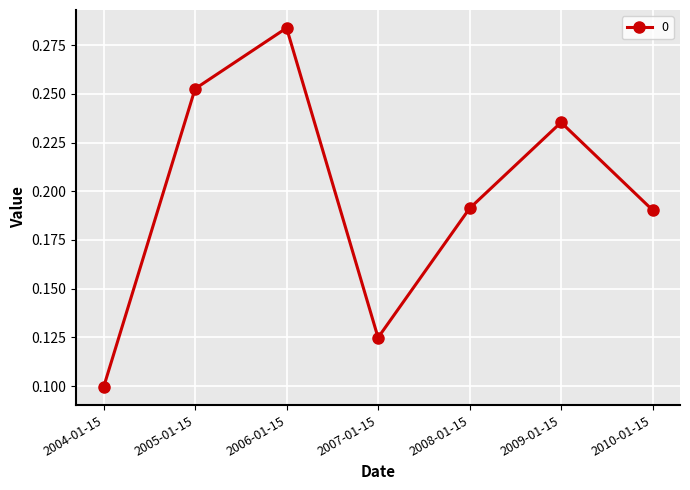

Where is the data nearest to the value 0?

2004-01-15